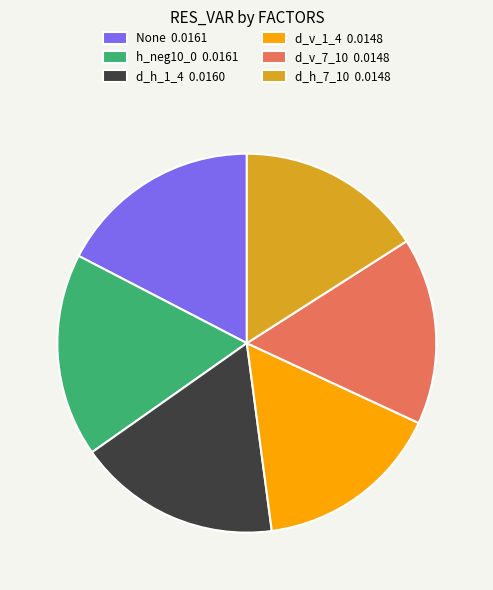

True or false: None accounts for 17% of the total.

True